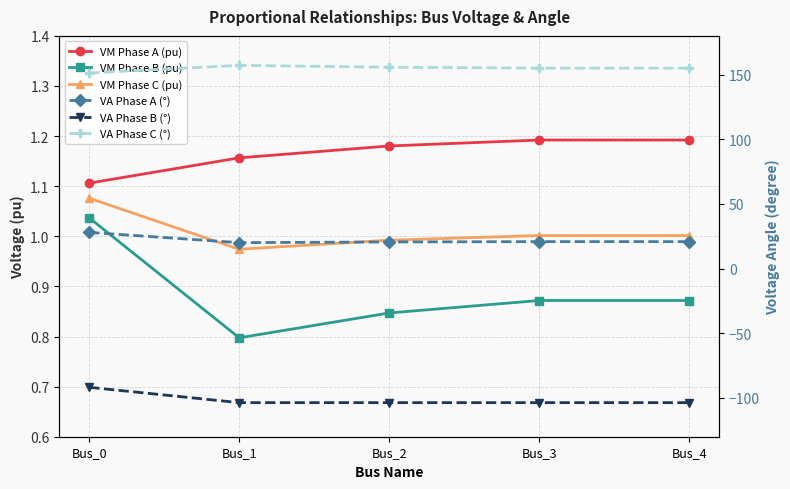

What is the approximate value of VA Phase B (°) at Bus_1?

-103.6